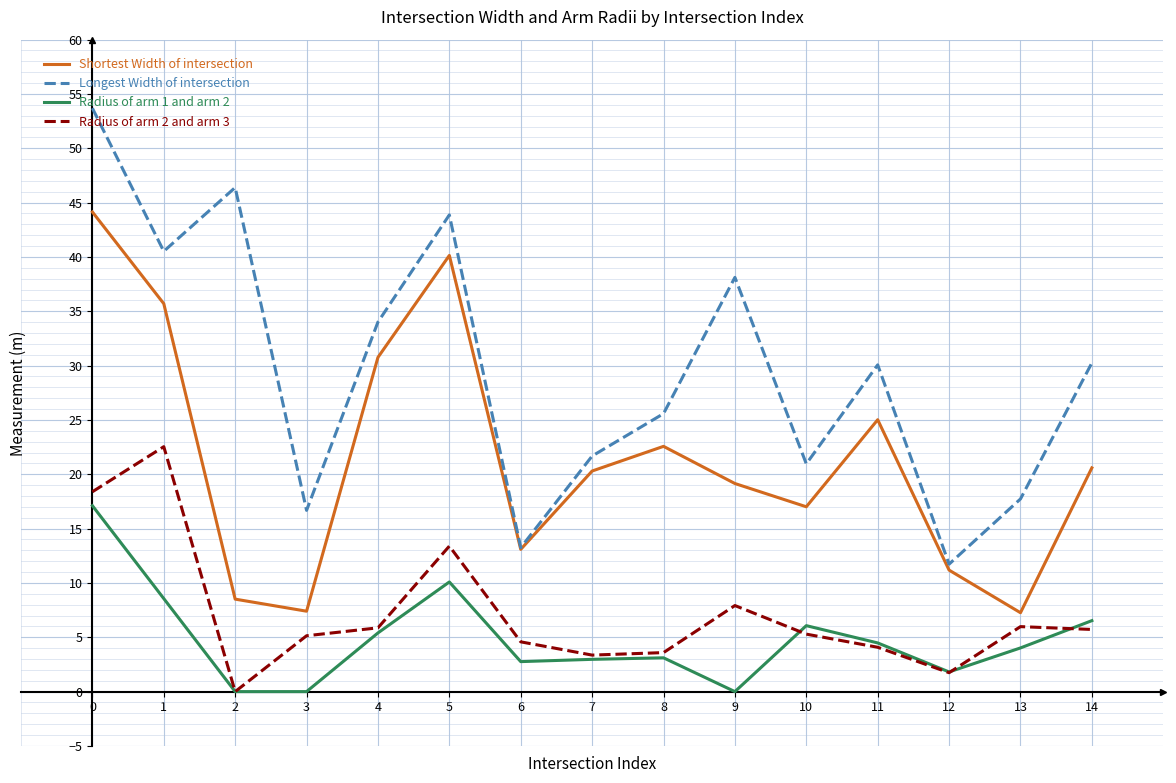

What is the difference between the highest and lowest values at 11?

26.0